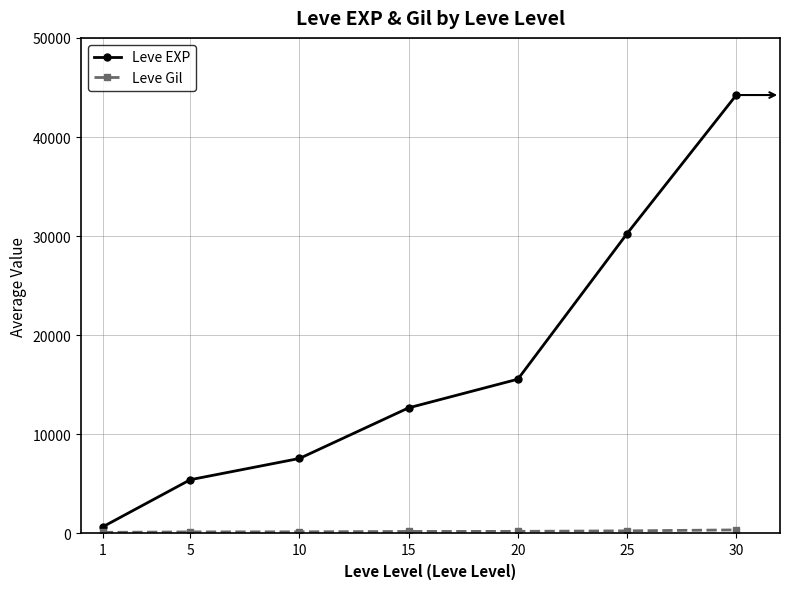

The value of Leve EXP at 25 is 30258. True or false?

True